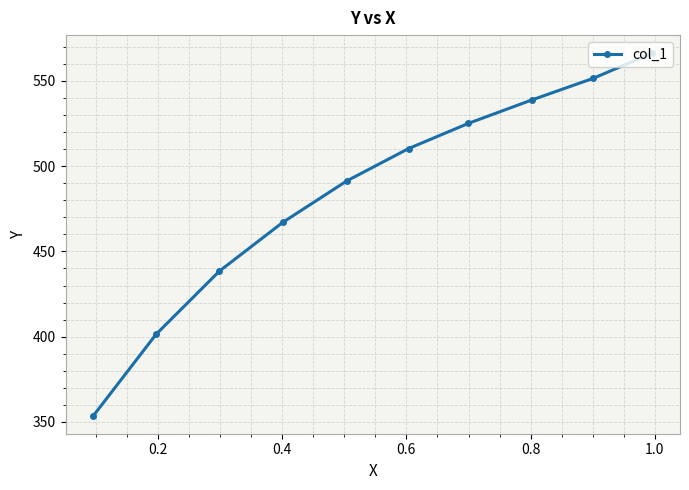

What is the average value?

484.4